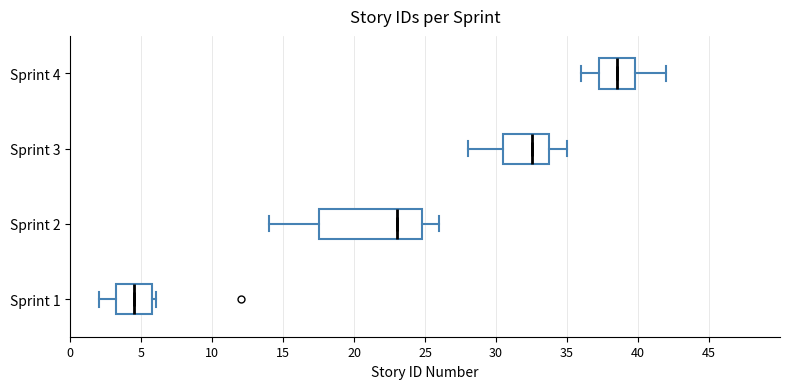

Which box has the furthest to the left median line?

Sprint 1